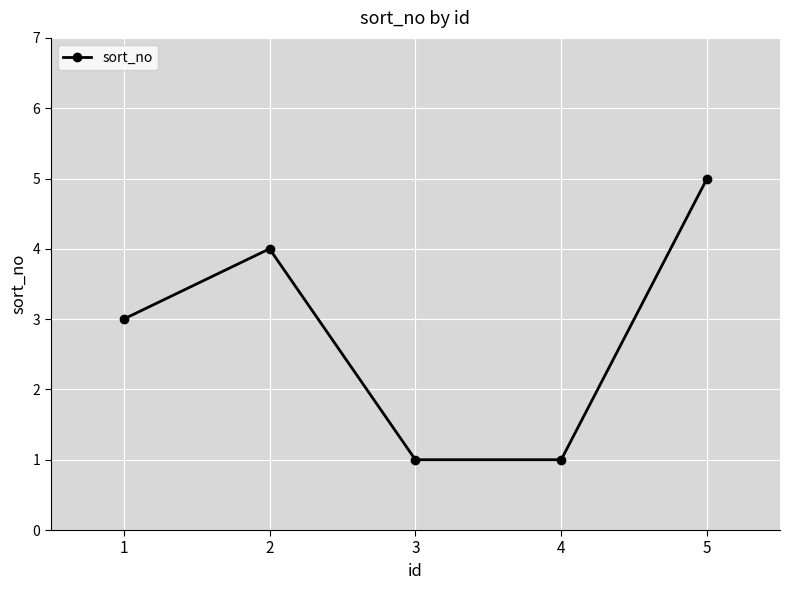

Is it true that the value at 2 is 4?

True